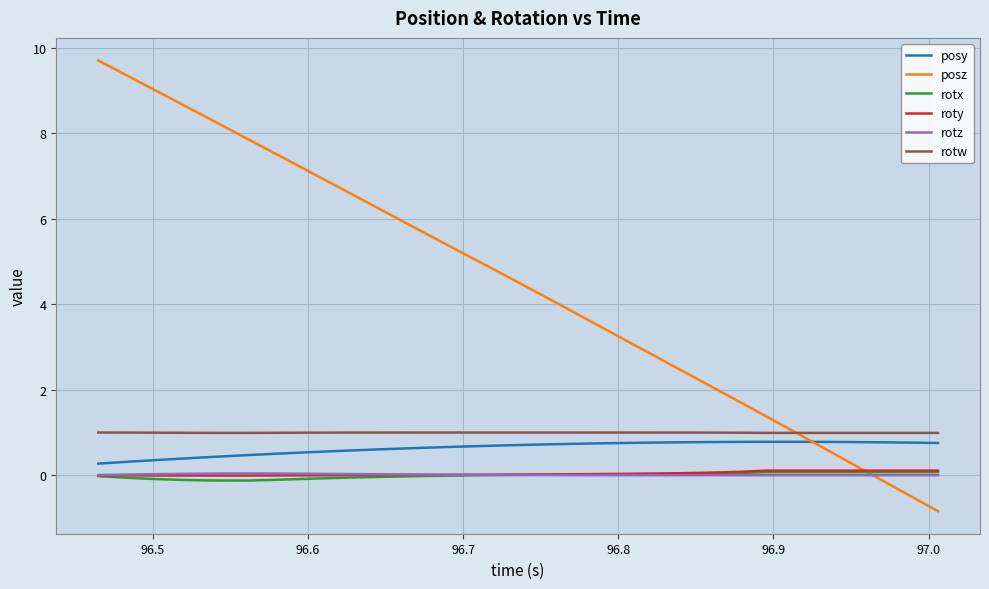

What are all the series names shown in the legend?

posy, posz, rotx, roty, rotz, rotw